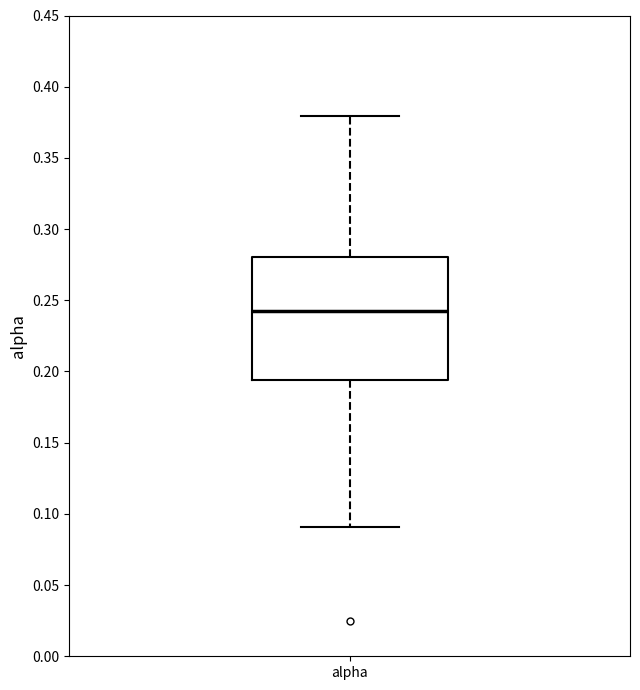

Read this box plot against the y-axis: the position of the median line, the range covered by the box, and the ends of both whiskers. The values are not printed on the chart, so give them approximately, as read against the axis.

median 0.240, box 0.195 to 0.280, whiskers 0.090 to 0.380